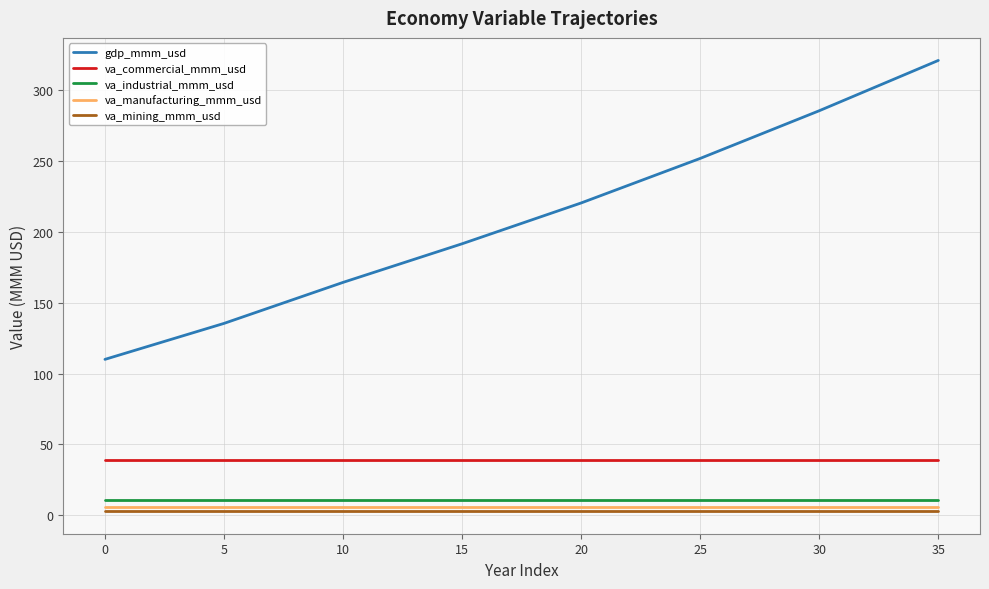

What are all the series names shown in the legend?

gdp_mmm_usd, va_commercial_mmm_usd, va_industrial_mmm_usd, va_manufacturing_mmm_usd, va_mining_mmm_usd